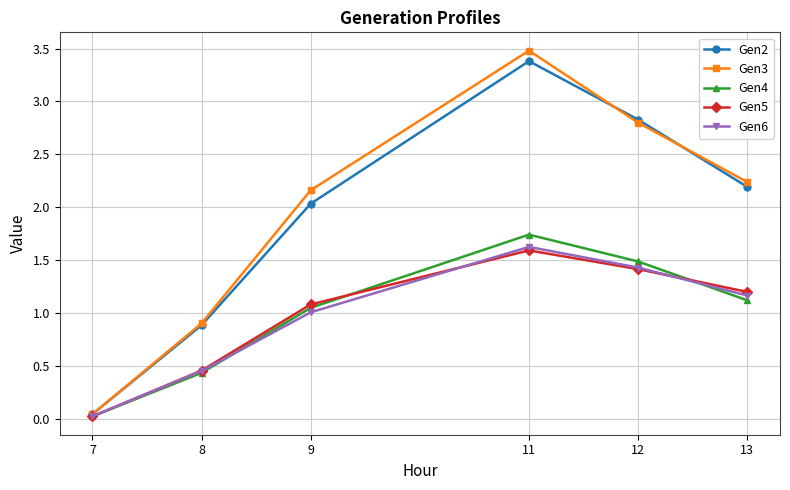

After their last crossing, which series has the higher values: Gen5 or Gen4?

Gen5